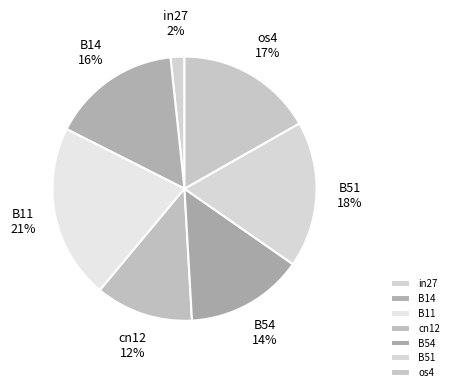

What percentage is the os4 slice, to the nearest percent?

17%